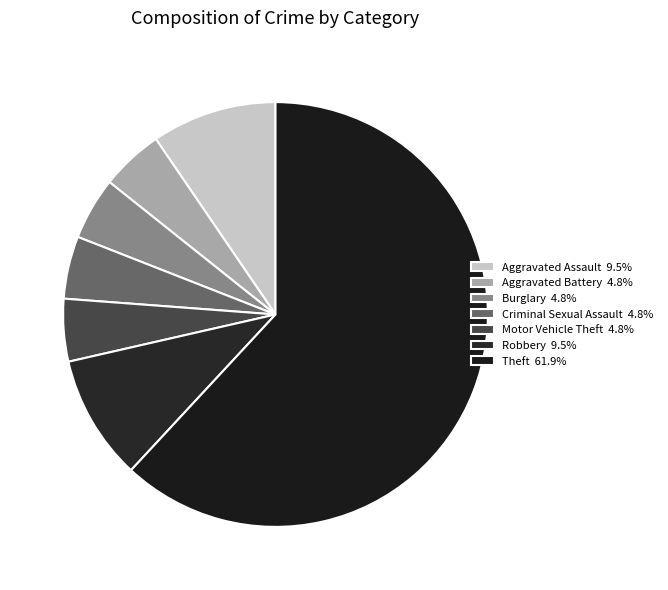

Does Theft account for over 50% of the chart?

Yes